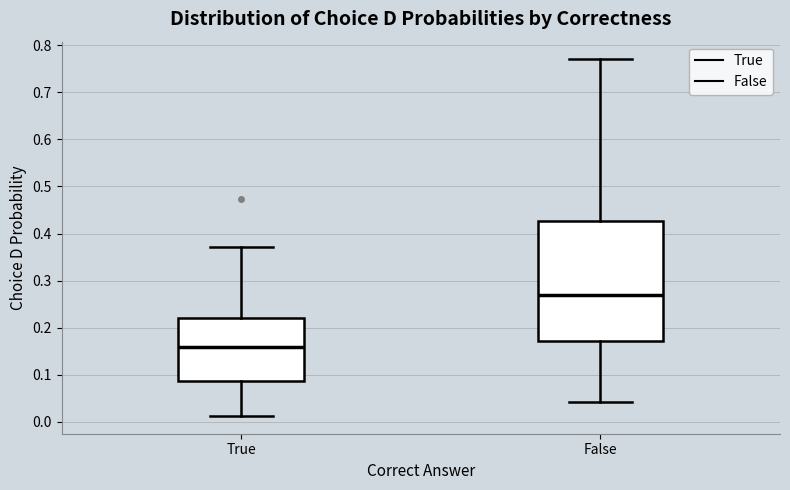

Reading left to right, read every box against the y-axis: the position of its median line, the range the box covers, and the ends of its whiskers. The values are not printed on the chart, so give them approximately, as read against the axis.

True: median 0.16, box 0.09 to 0.22, whiskers 0.01 to 0.37
False: median 0.27, box 0.17 to 0.43, whiskers 0.04 to 0.77